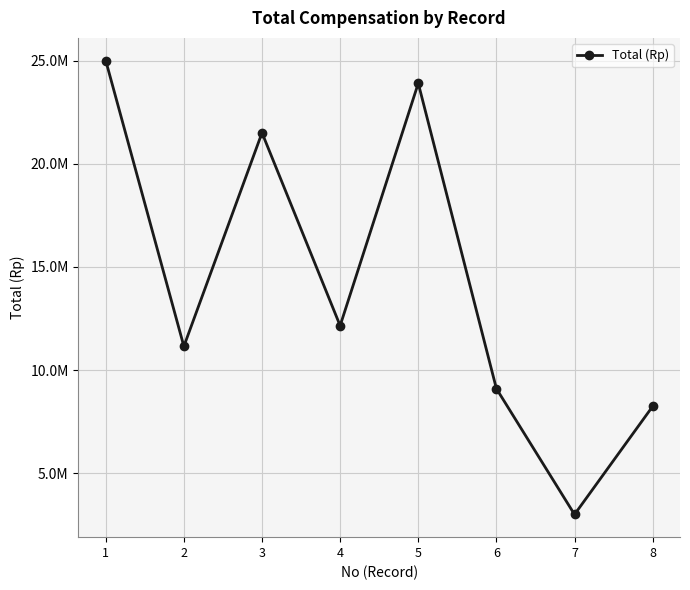

Does the chart have visible grid lines?

Yes